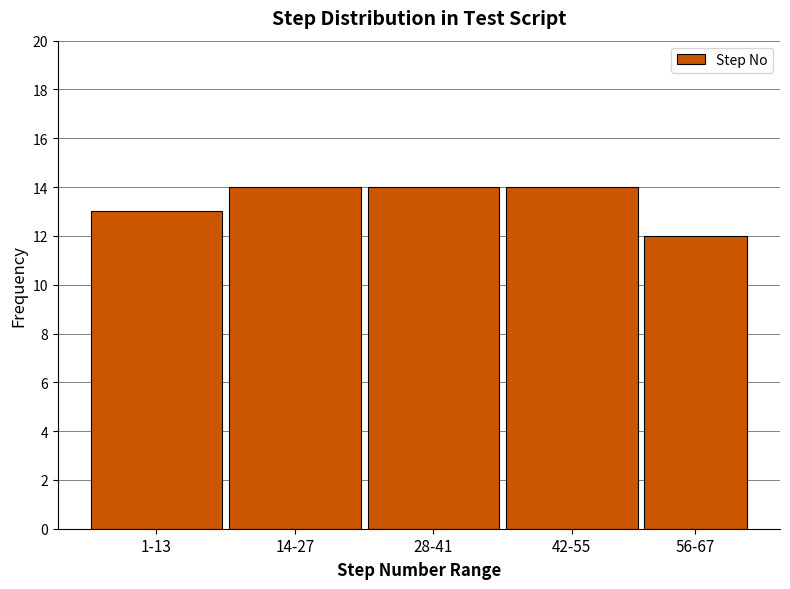

Reading right to left, what are all the values shown in this chart?

56-67=12	42-55=14	28-41=14	14-27=14	1-13=13